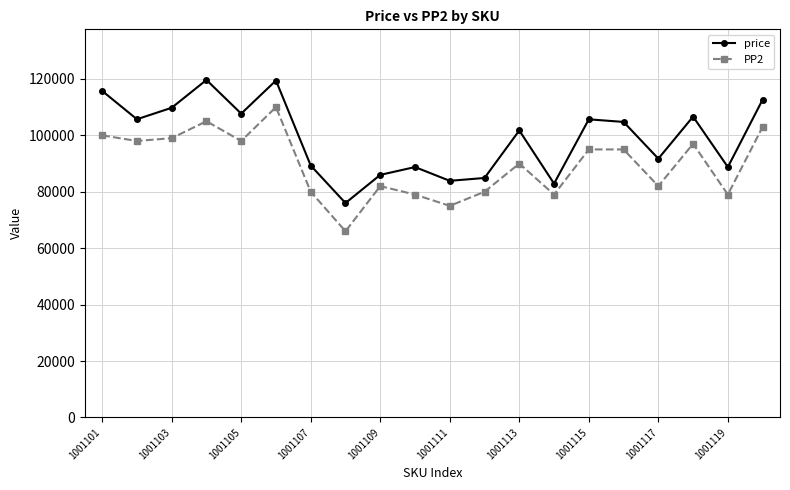

True or false: PP2 and price cross at least once.

False